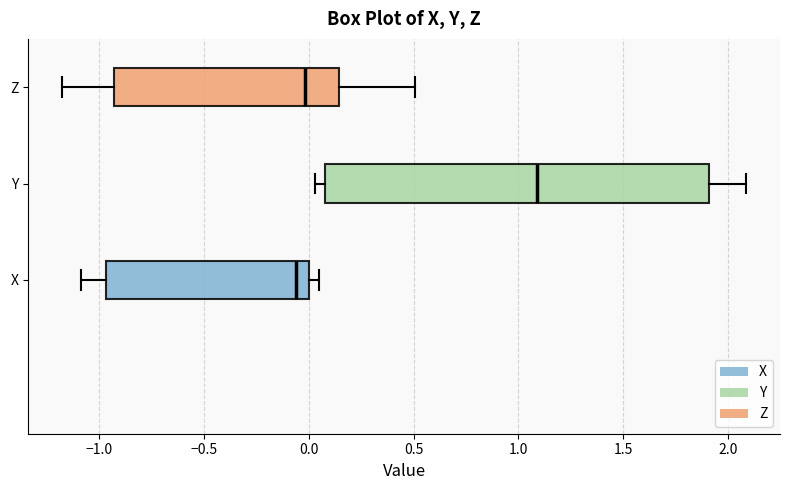

Where is the left edge of the box for Y on the x-axis? The values are not printed on the chart, so give them approximately, as read against the axis.

0.10